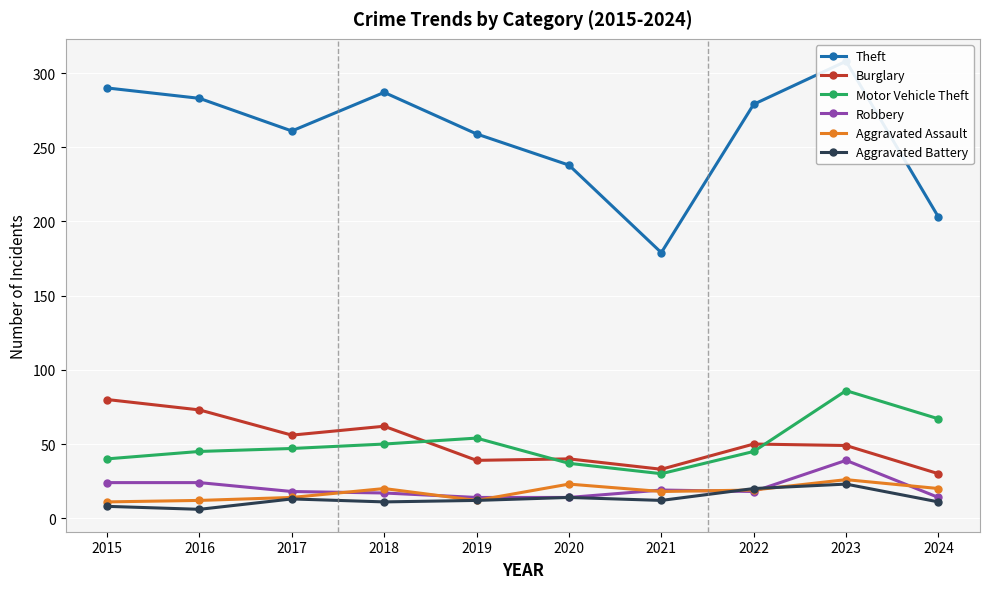

What is the total value across all series at 2016?

443